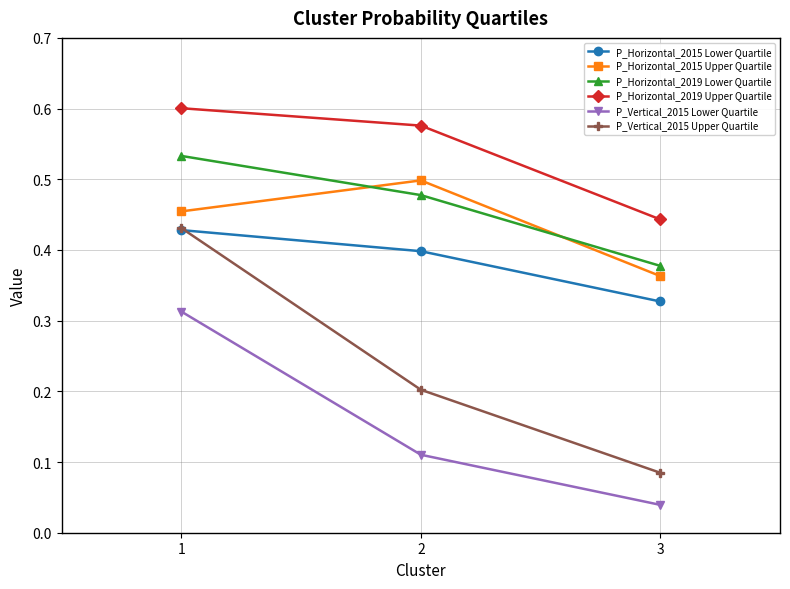

Which category has the lowest value in the P_Horizontal_2019 Upper Quartile series?

3